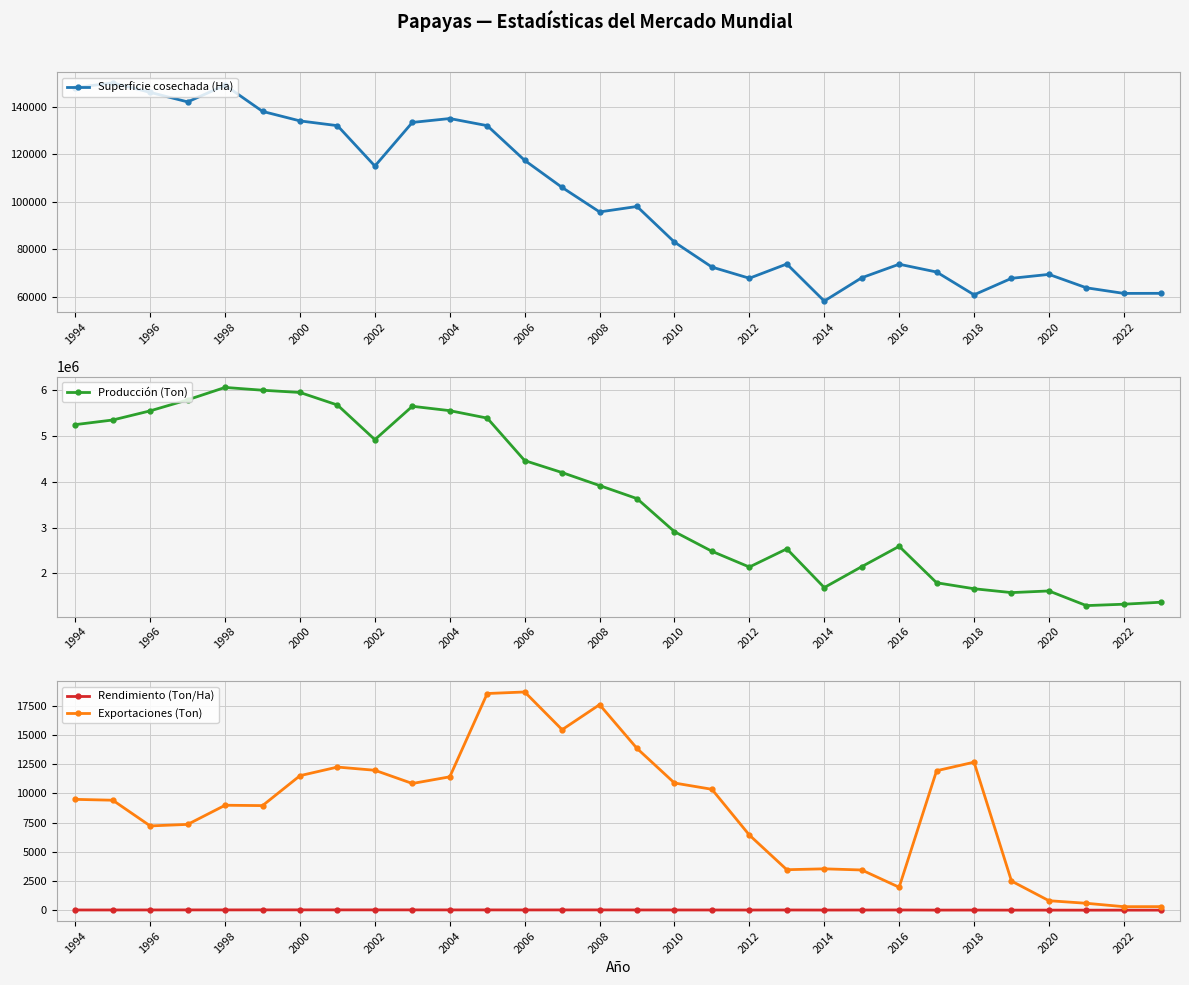

Does the chart display data point markers on the line(s)?

Yes